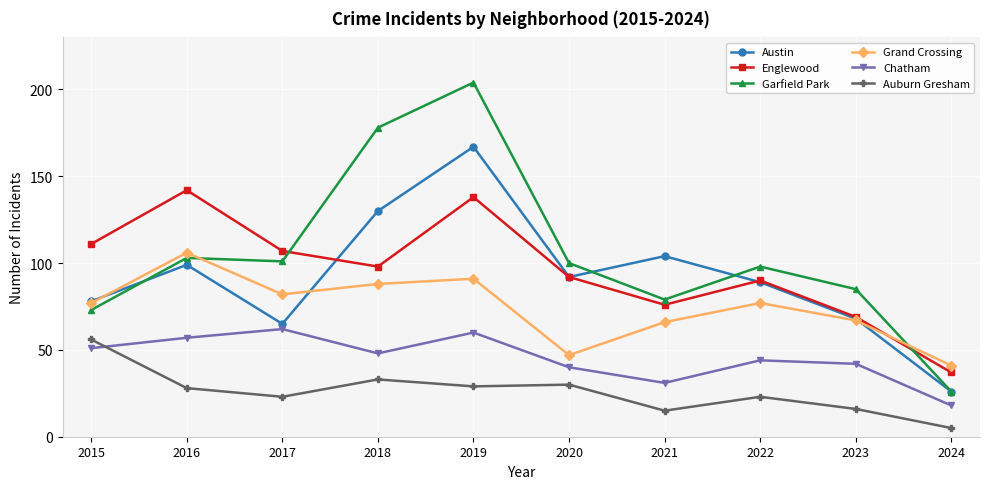

What is the sum of all Austin values?

918